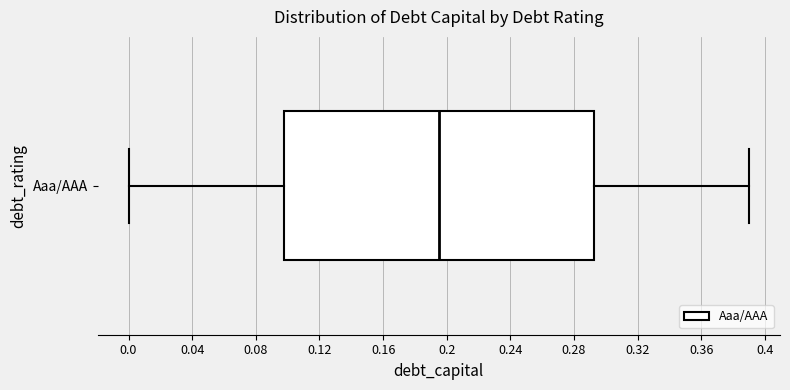

Read this box plot against the x-axis: the position of the median line, the range covered by the box, and the ends of both whiskers. The values are not printed on the chart, so give them approximately, as read against the axis.

median 0.195, box 0.100 to 0.295, whiskers 0.000 to 0.390